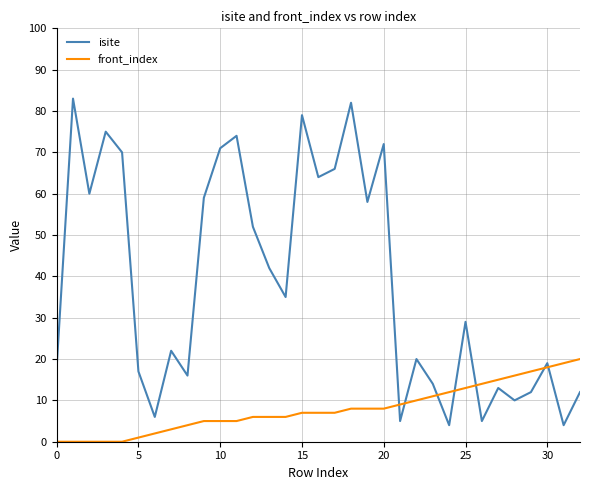

How many series are shown in this chart?

2